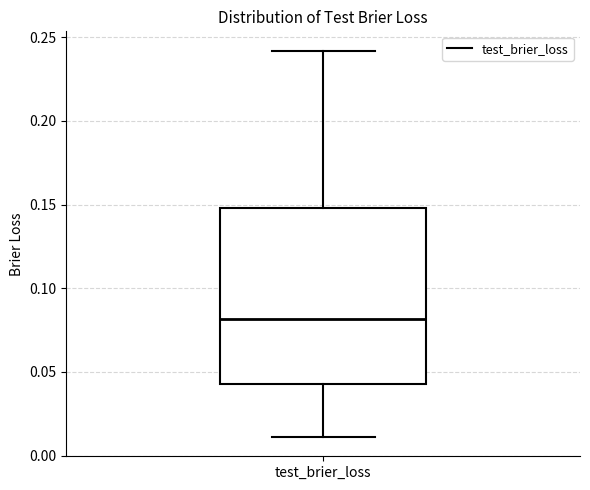

Where is the upper edge of the box for test_brier_loss on the y-axis? The values are not printed on the chart, so give them approximately, as read against the axis.

0.150